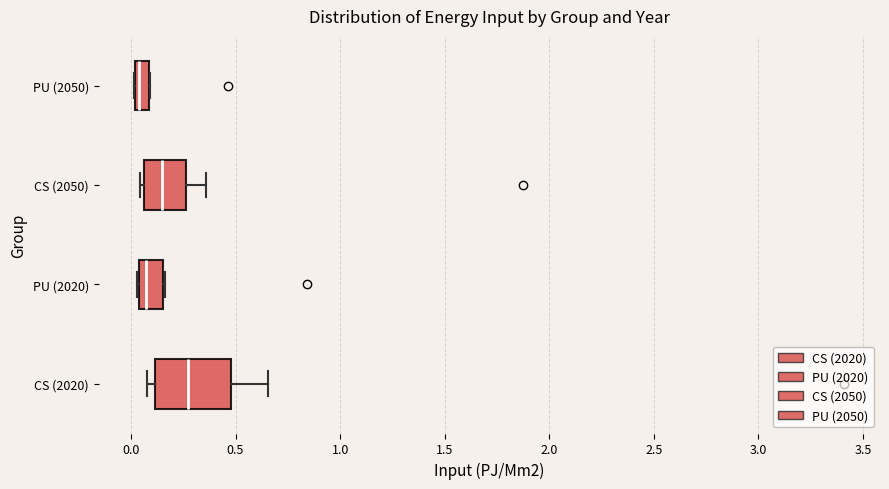

Which box is the widest, from its left edge to its right edge?

CS (2020)